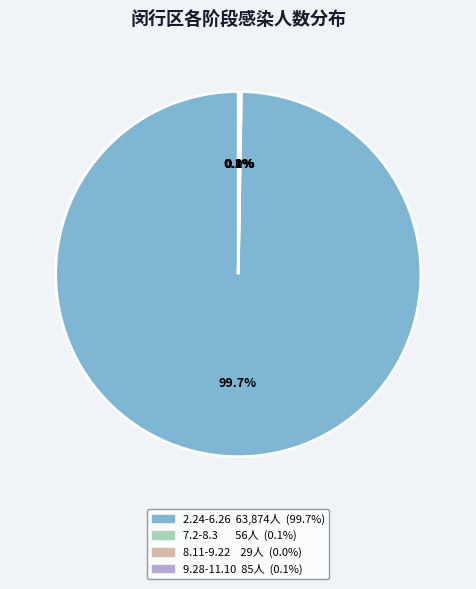

Which slice is the largest?

2.24-6.26 63,874人 (99.7%)